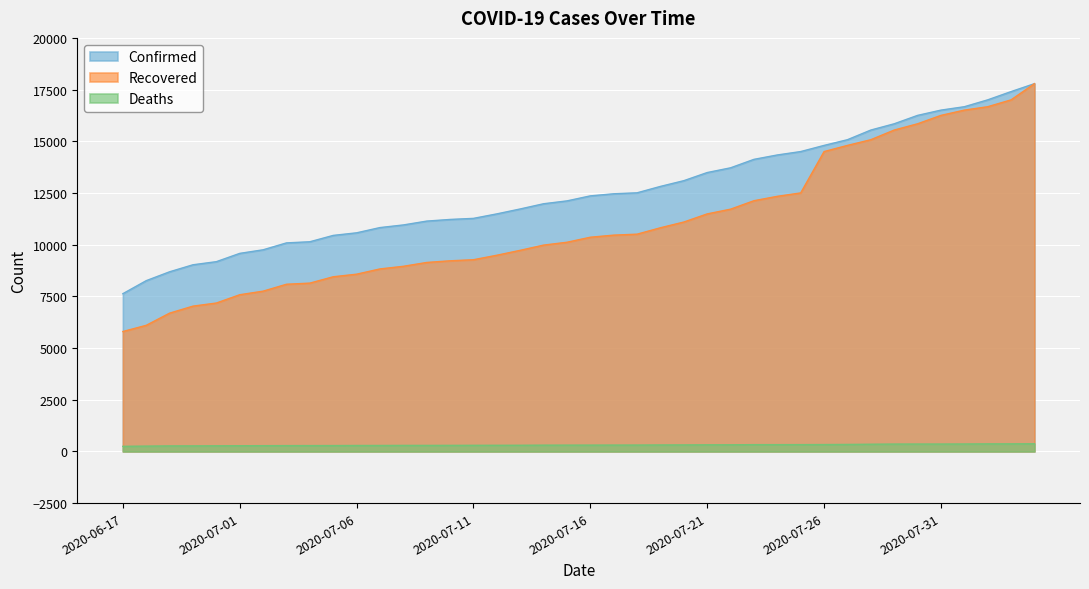

Reading left to right, what are all the values shown in this chart?

Confirmed: 2020-06-17=7630	2020-06-18=8260	2020-06-28=8689	2020-06-29=9028	2020-06-30=9178	2020-07-01=9579	2020-07-02=9752	2020-07-03=10086	2020-07-04=10141	2020-07-05=10448	2020-07-06=10573	2020-07-07=10827	2020-07-08=10954	2020-07-09=11140	2020-07-10=11220	2020-07-11=11272	2020-07-12=11489	2020-07-13=11727	2020-07-14=11979	2020-07-15=12117	2020-07-16=12360	2020-07-17=12461	2020-07-18=12508	2020-07-19=12818	2020-07-20=13095	2020-07-21=13488	2020-07-22=13717	2020-07-23=14126	2020-07-24=14338	2020-07-25=14503	2020-07-26=14800	2020-07-27=15076	2020-07-28=15543	2020-07-29=15846	2020-07-30=16252	2020-07-31=16507	2020-08-01=16671	2020-08-02=17003	2020-08-03=17403	2020-08-04=17786
Recovered: 2020-06-17=5800	2020-06-18=6100	2020-06-28=6689	2020-06-29=7028	2020-06-30=7178	2020-07-01=7579	2020-07-02=7752	2020-07-03=8086	2020-07-04=8141	2020-07-05=8448	2020-07-06=8573	2020-07-07=8827	2020-07-08=8954	2020-07-09=9140	2020-07-10=9220	2020-07-11=9272	2020-07-12=9489	2020-07-13=9727	2020-07-14=9979	2020-07-15=10117	2020-07-16=10360	2020-07-17=10461	2020-07-18=10508	2020-07-19=10818	2020-07-20=11095	2020-07-21=11488	2020-07-22=11717	2020-07-23=12126	2020-07-24=12338	2020-07-25=12503	2020-07-26=14503	2020-07-27=14800	2020-07-28=15076	2020-07-29=15543	2020-07-30=15846	2020-07-31=16252	2020-08-01=16507	2020-08-02=16671	2020-08-03=17003	2020-08-04=17786
Deaths: 2020-06-17=248	2020-06-18=258	2020-06-28=268	2020-06-29=269	2020-06-30=273	2020-07-01=277	2020-07-02=280	2020-07-03=283	2020-07-04=284	2020-07-05=285	2020-07-06=289	2020-07-07=290	2020-07-08=293	2020-07-09=293	2020-07-10=295	2020-07-11=297	2020-07-12=298	2020-07-13=299	2020-07-14=304	2020-07-15=305	2020-07-16=306	2020-07-17=308	2020-07-18=309	2020-07-19=314	2020-07-20=316	2020-07-21=321	2020-07-22=322	2020-07-23=330	2020-07-24=330	2020-07-25=331	2020-07-26=334	2020-07-27=340	2020-07-28=349	2020-07-29=357	2020-07-30=358	2020-07-31=358	2020-08-01=361	2020-08-02=367	2020-08-03=368	2020-08-04=372